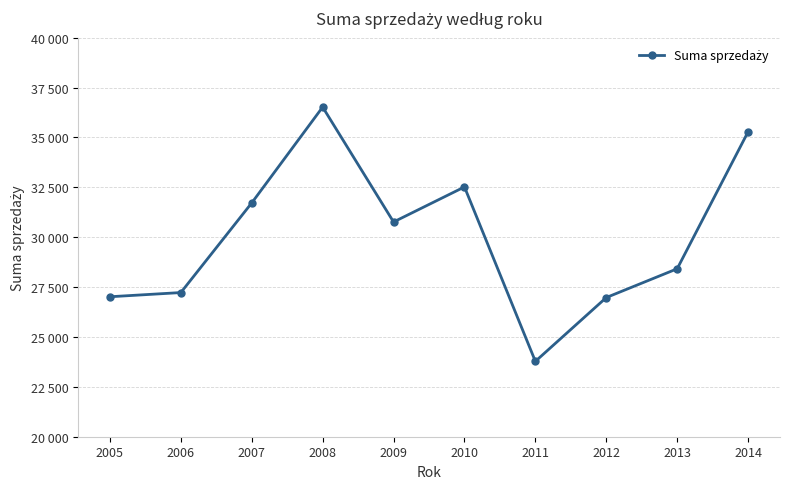

Which category has the highest value across all series?

2008